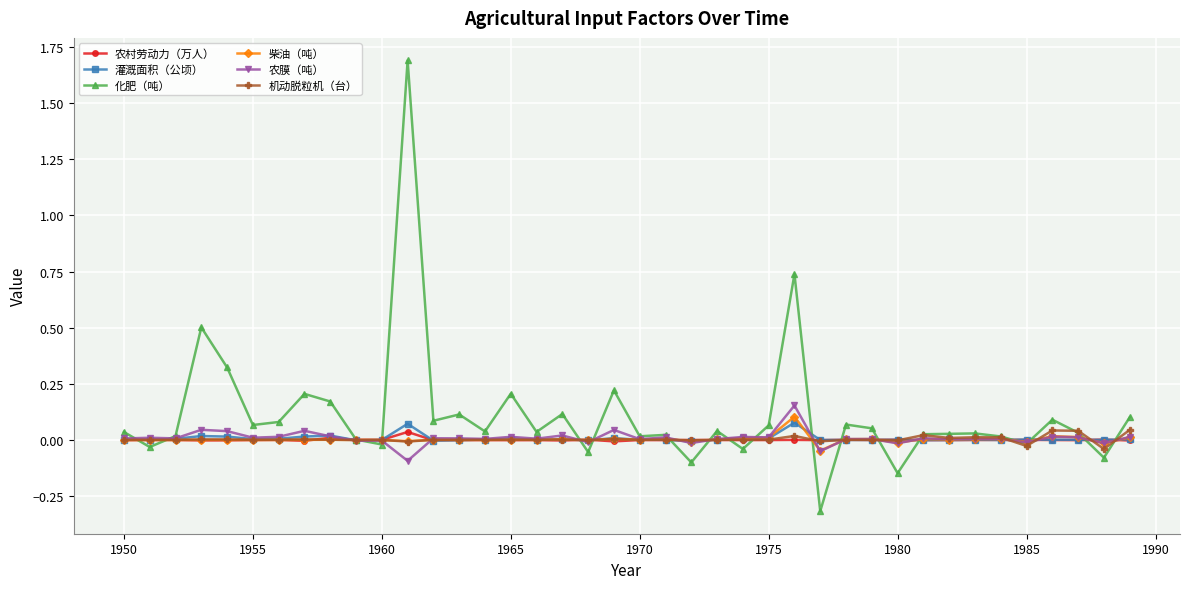

How many series are shown in this chart?

6